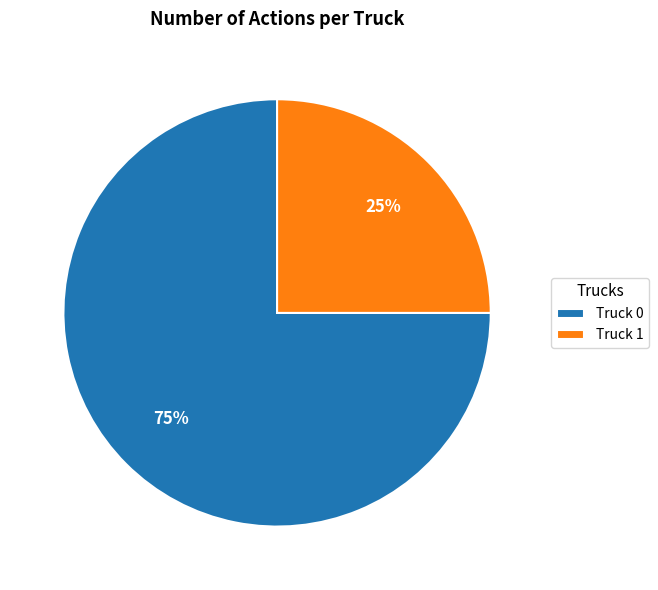

Which category has the smallest portion of the pie?

Truck 1